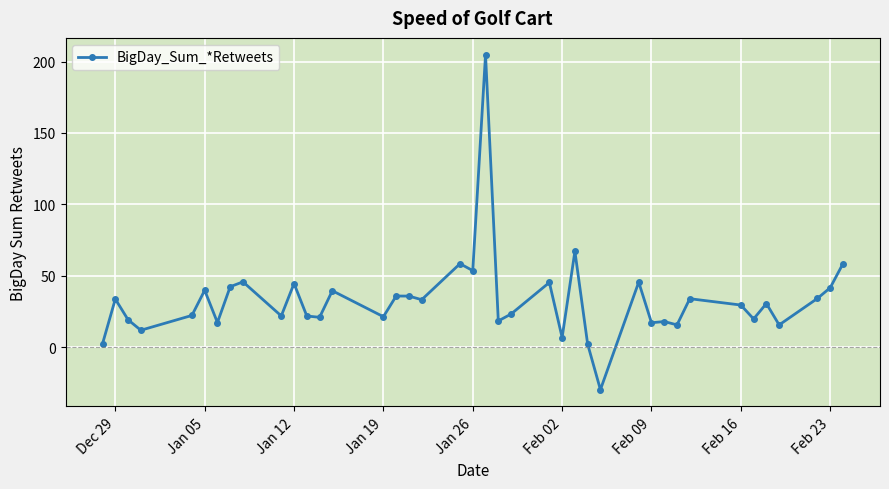

What is the smallest value displayed?

-29.9